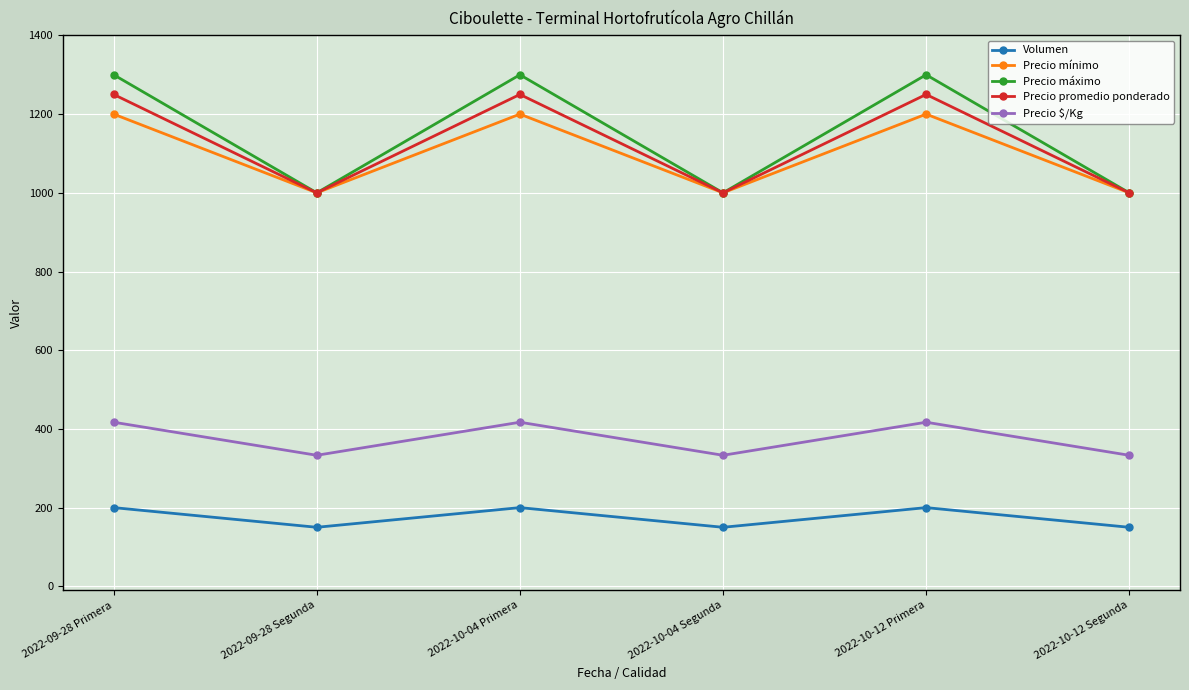

What is the average value of the Precio mínimo series?

1100